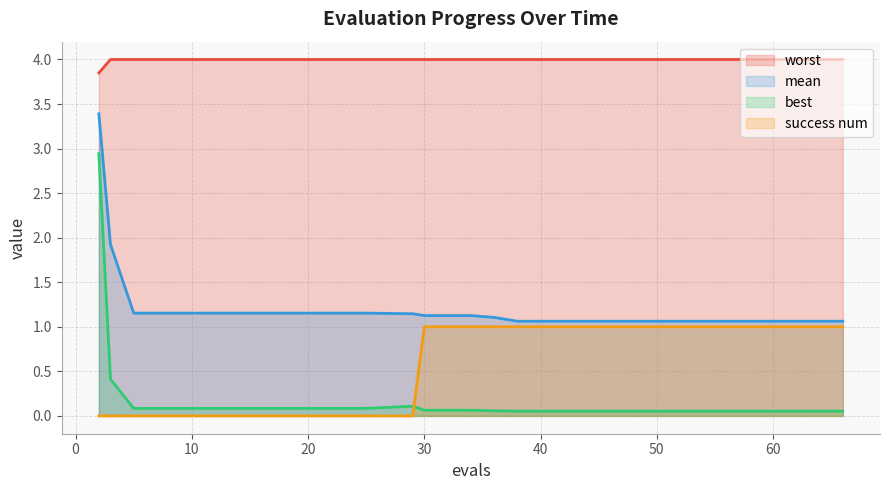

What is the greatest value displayed?

4.0